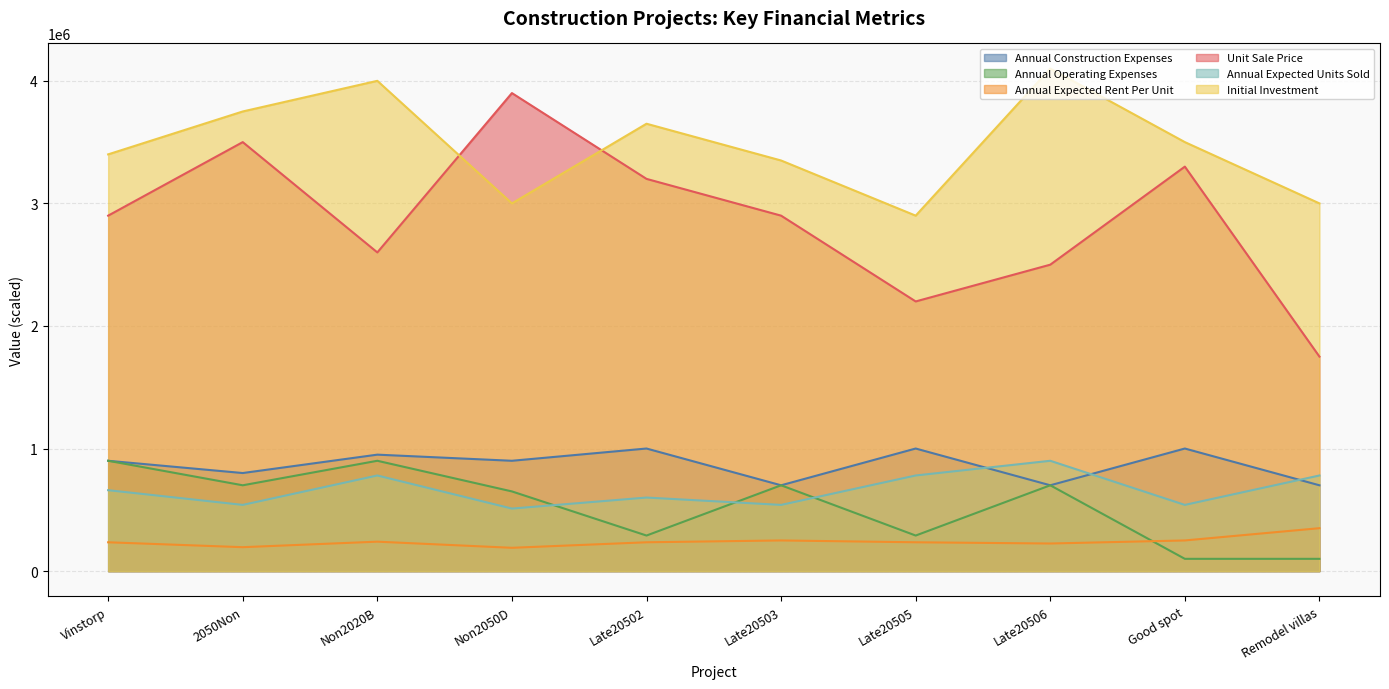

What is the difference between the Initial Investment values at Late20502 and Good spot?

150000